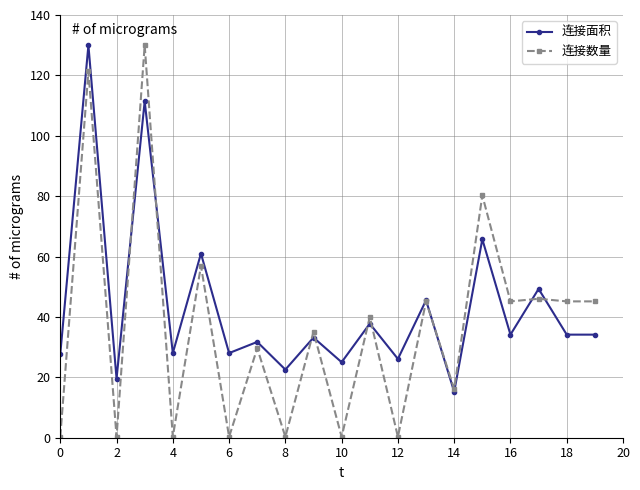

What is the value of the 连接数量 point at the 20th from the left?

45.2